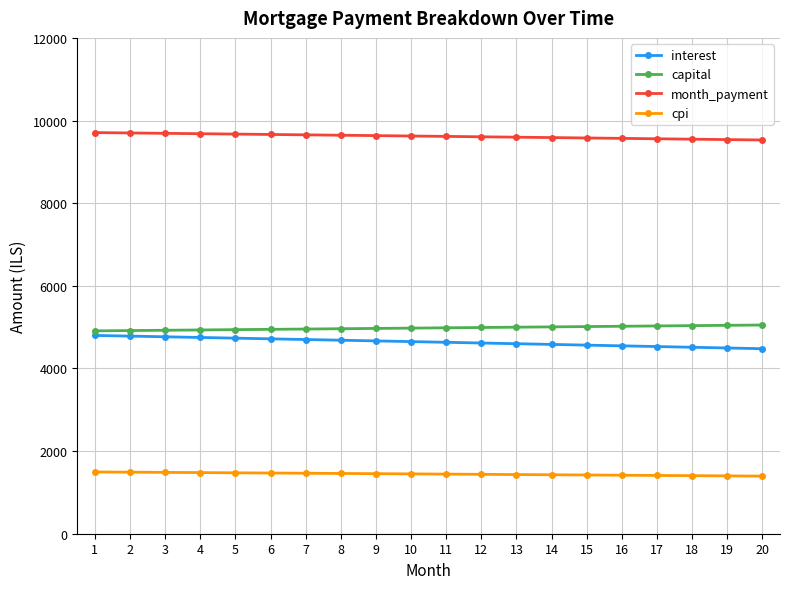

What is the difference between the highest and lowest values at 10?

8177.4